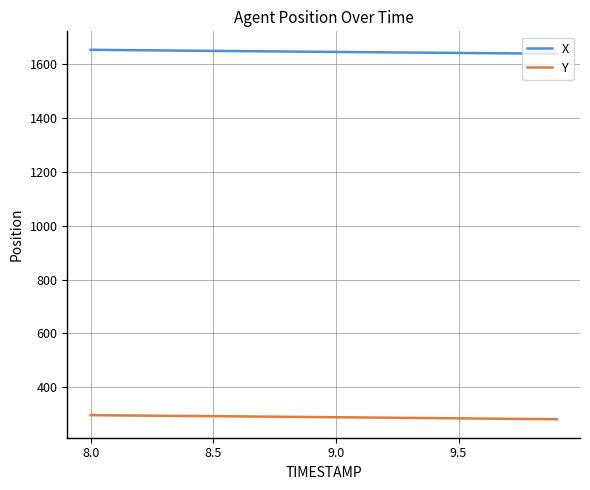

What is the maximum value for Y?

296.4